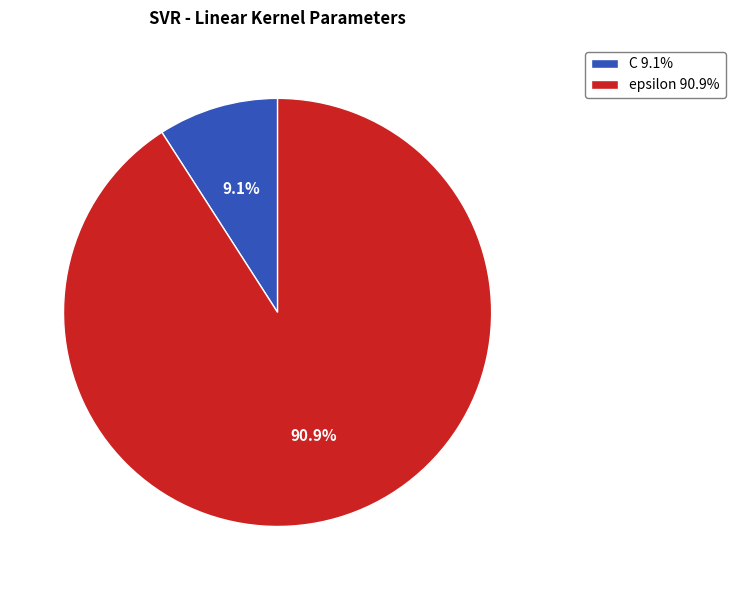

Which slice is the largest?

epsilon